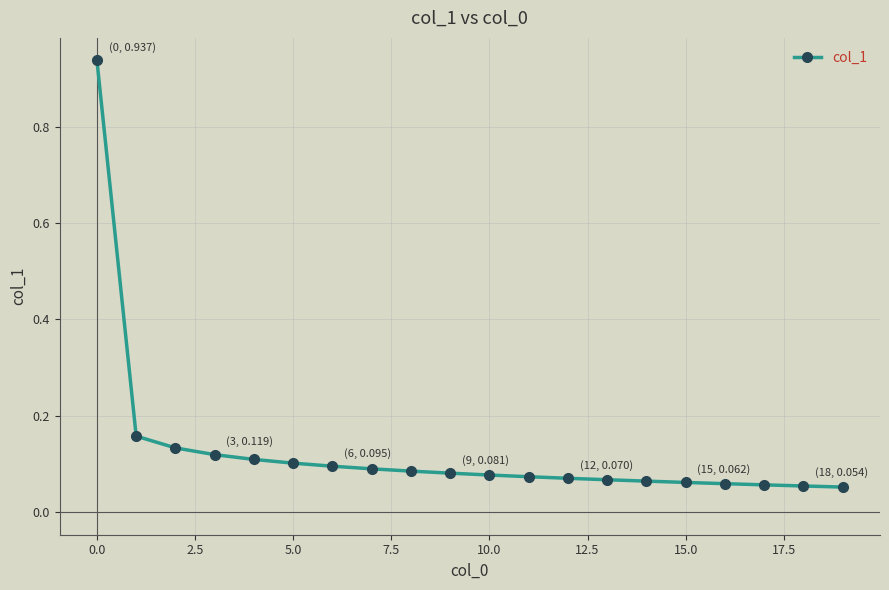

What is the sum of all values?

2.5